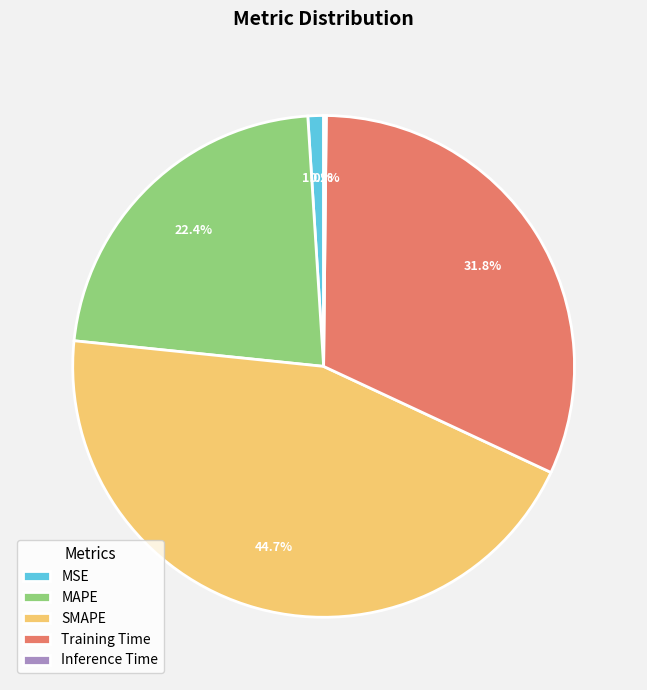

Does any single category account for the majority?

No